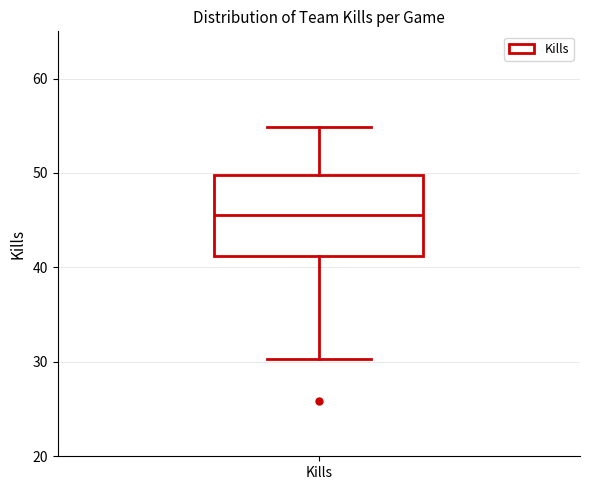

Where does the lower whisker of the box for Kills end on the y-axis? The values are not printed on the chart, so give them approximately, as read against the axis.

30